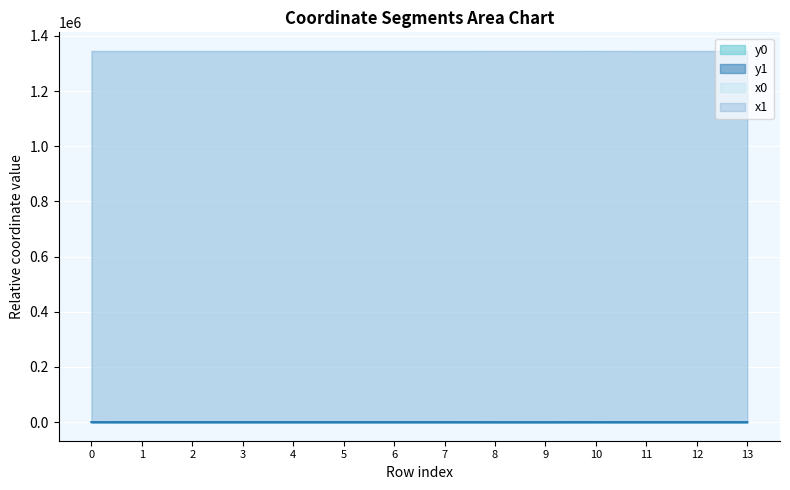

Where is the first local minimum for y1?

1